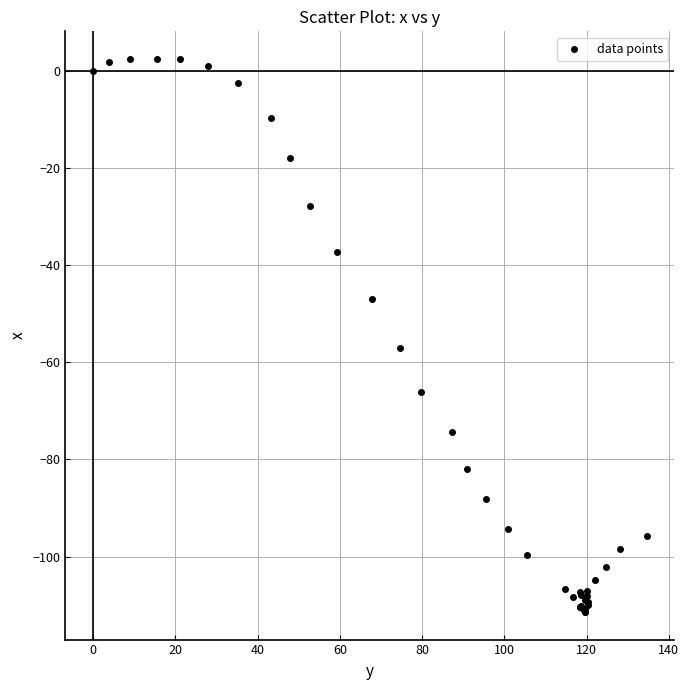

What Y value in the scatter plot is closest to -54?

-57.0